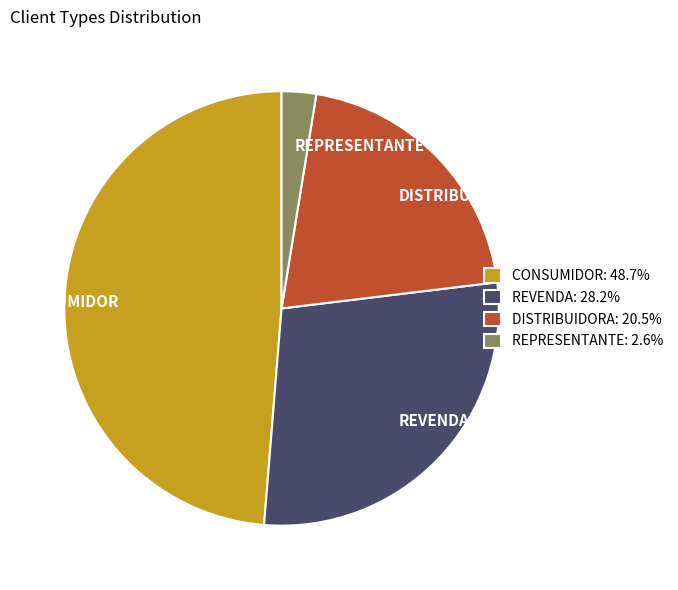

Is the sum of REPRESENTANTE: 2.6% and DISTRIBUIDORA: 20.5% greater than half?

No